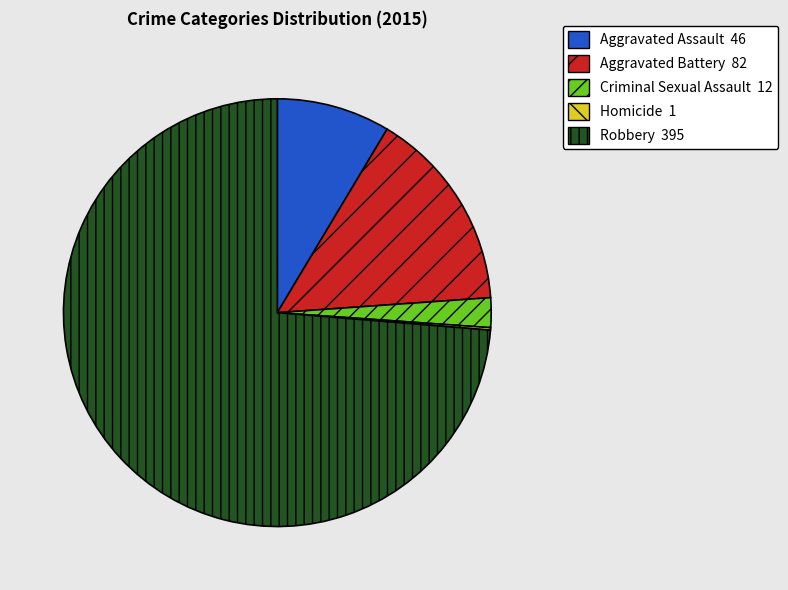

Which slice is the largest?

Robbery